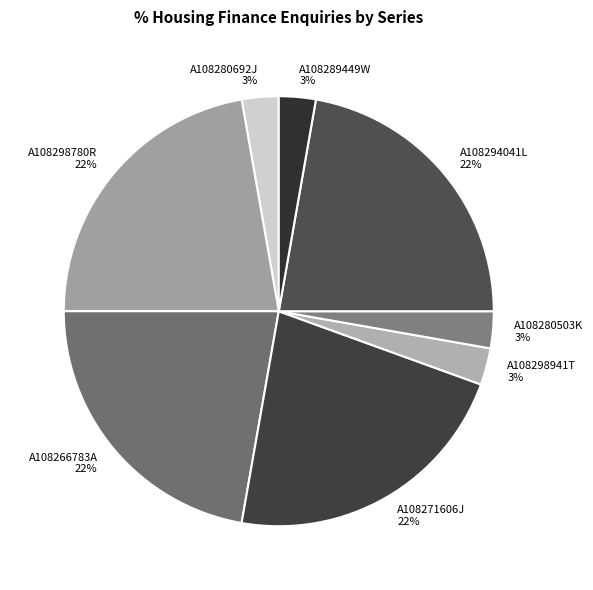

To the nearest percent, what is the difference between the largest and smallest slice percentages?

19%